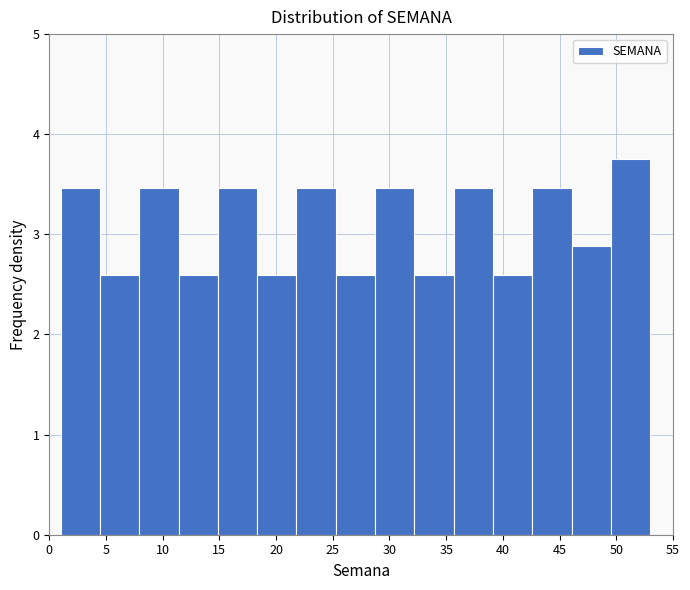

Reading left to right, list every bar in this chart as the range it spans on the x-axis followed by its height. Neither the bar edges nor the heights are printed on the chart, so give them approximately, as read against the axes.

1.0 to 4.5: 3.5
4.5 to 8.0: 2.6
8.0 to 11.5: 3.5
11.5 to 15.0: 2.6
15.0 to 18.5: 3.5
18.5 to 22.0: 2.6
22.0 to 25.5: 3.5
25.5 to 28.5: 2.6
28.5 to 32.0: 3.5
32.0 to 35.5: 2.6
35.5 to 39.0: 3.5
39.0 to 42.5: 2.6
42.5 to 46.0: 3.5
46.0 to 49.5: 2.9
49.5 to 53.0: 3.8